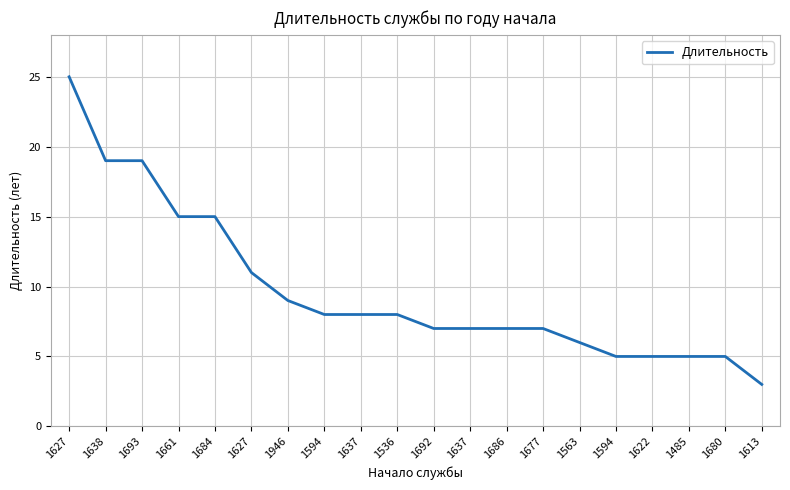

Is this an area chart (filled region under the line)?

No